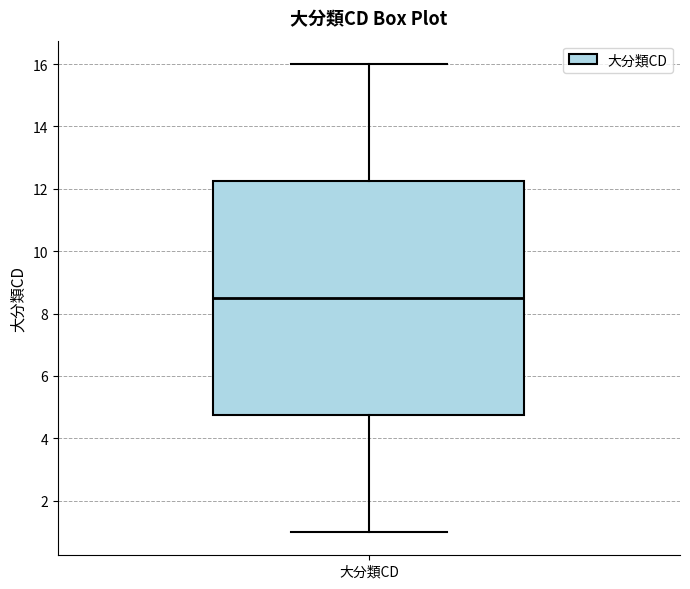

Where is the upper edge of the box for 大分類CD on the y-axis? The values are not printed on the chart, so give them approximately, as read against the axis.

12.2